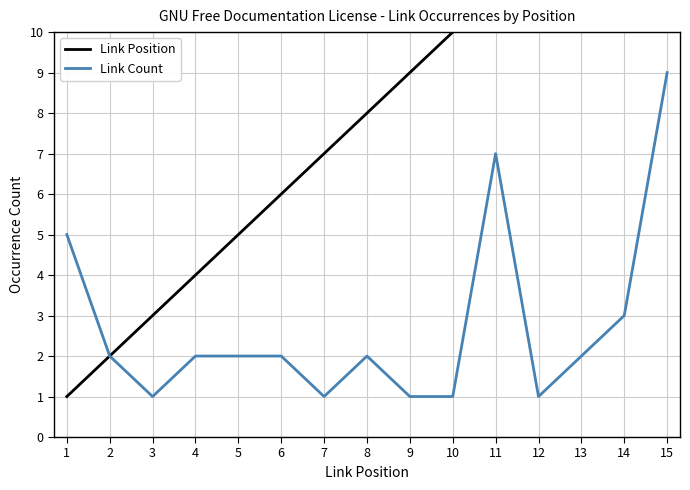

True or false: Link Count and Link Position intersect in this chart.

False